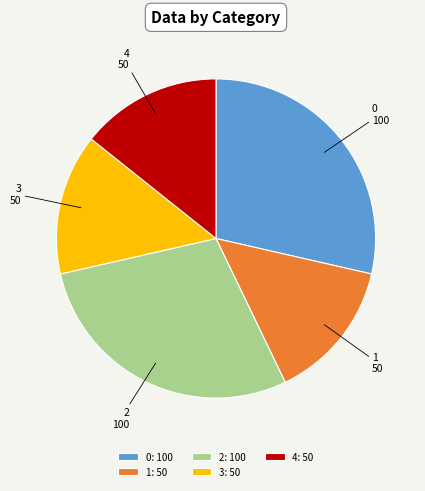

Is the sum of 0 and 3 greater than half?

No